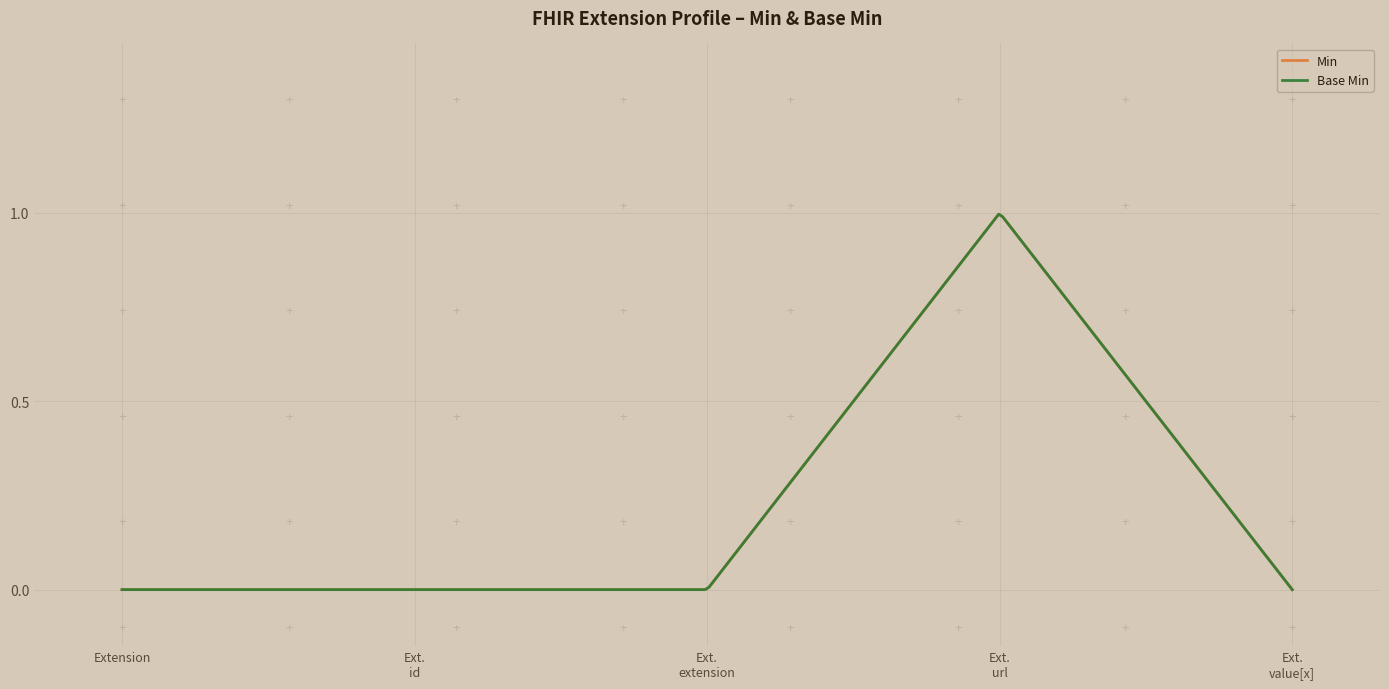

What is the difference between the maximum and second lowest values in the Min series?

1